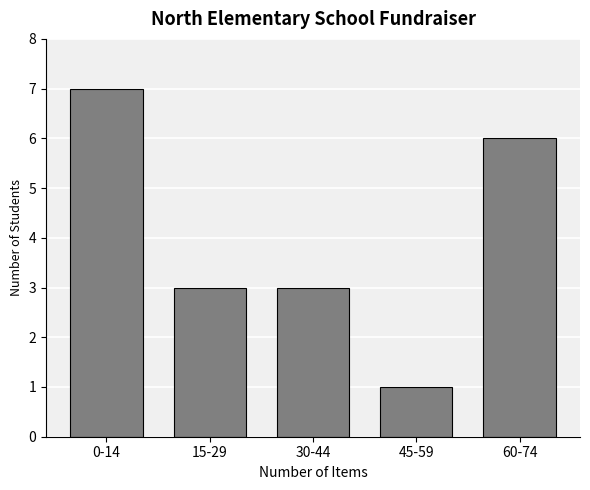

Reading left to right, extract all data points from this chart.

7	3	3	1	6